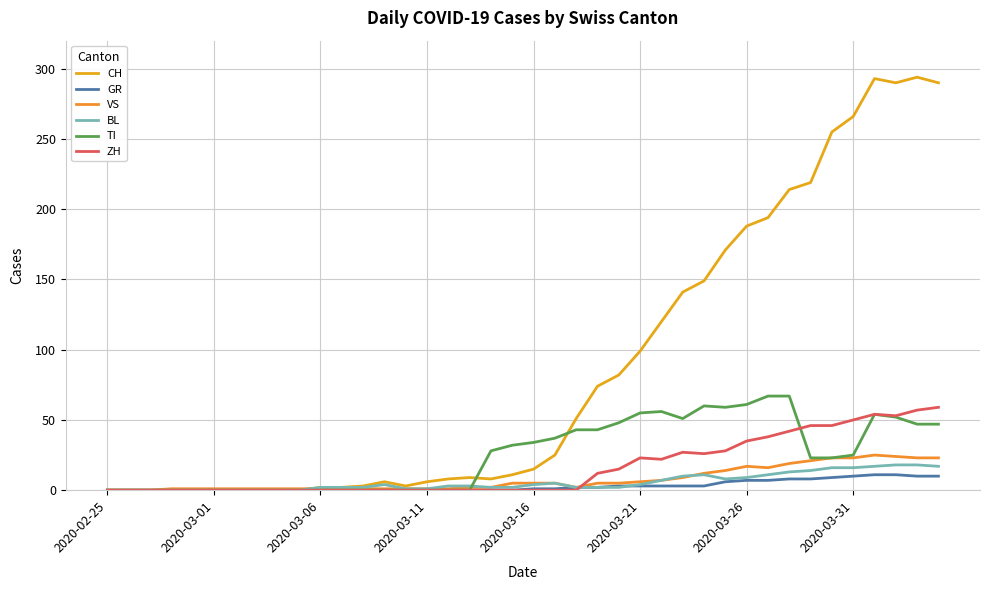

Between which two adjacent categories do BL and ZH first intersect?

22 and 23